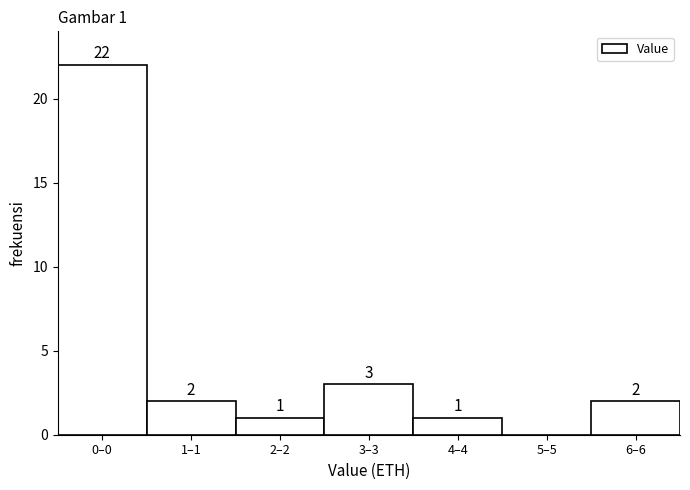

Reading right to left, transcribe all the data shown in this chart.

6–6=2	5–5=0	4–4=1	3–3=3	2–2=1	1–1=2	0–0=22